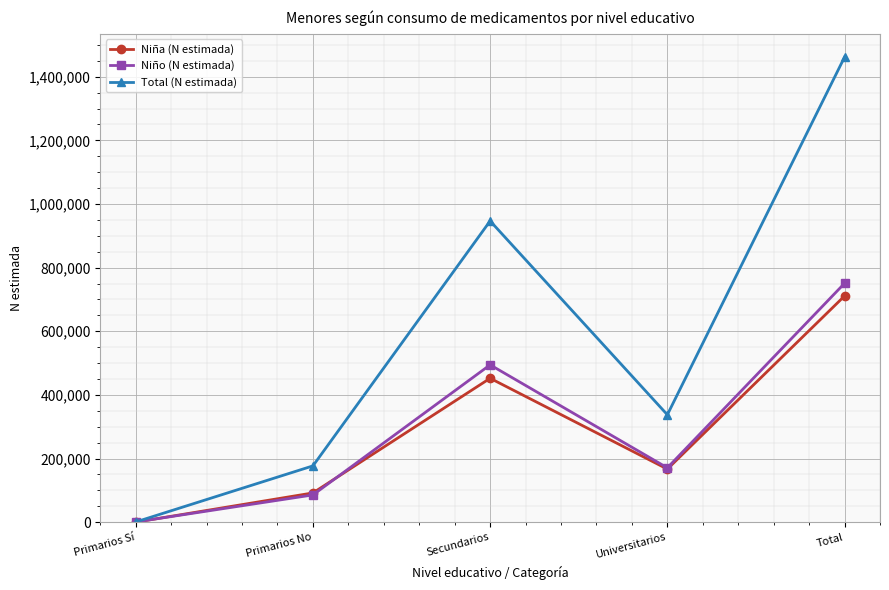

Which series has the widest spread of values?

Total (N estimada)